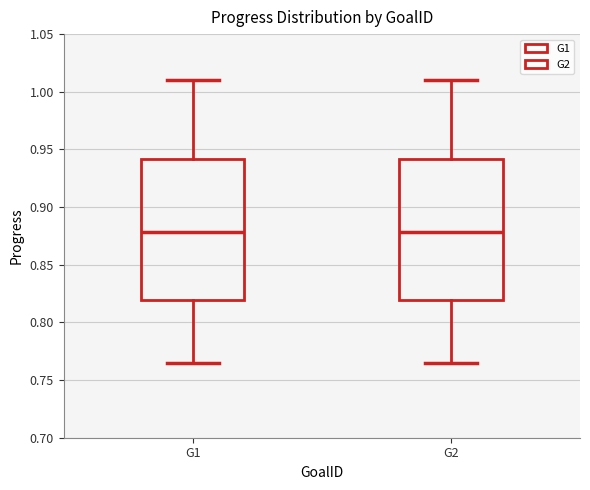

Where is the lower edge of the box for G2 on the y-axis? The values are not printed on the chart, so give them approximately, as read against the axis.

0.820